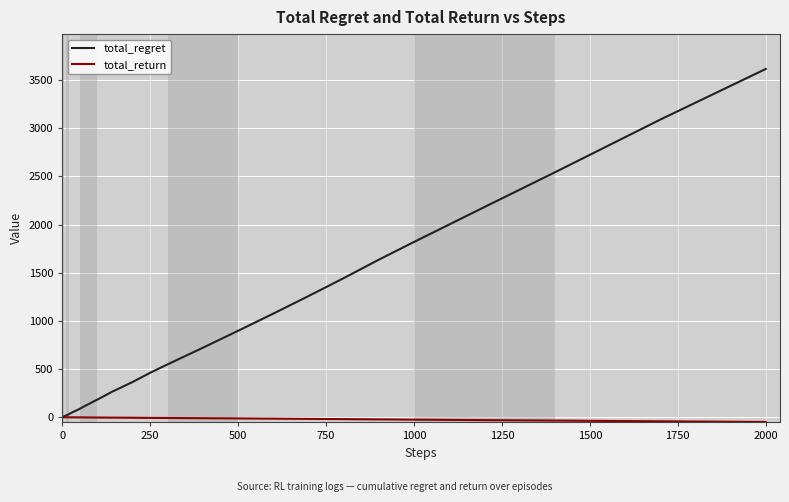

Which series has the largest range (max minus min)?

total_regret